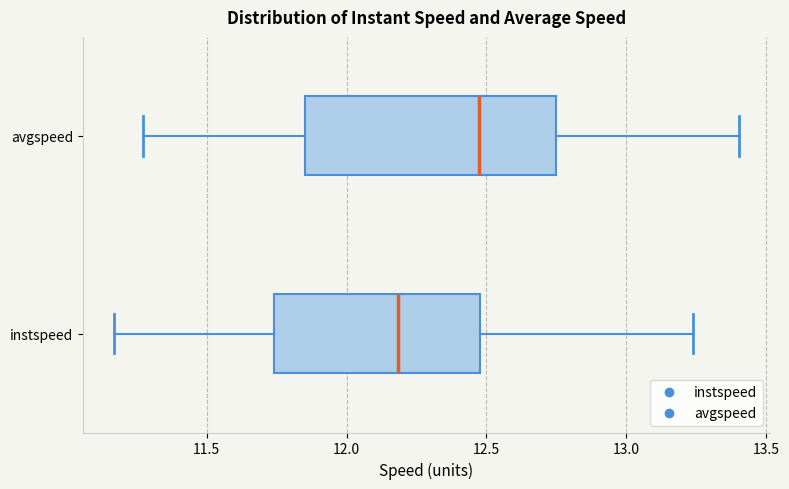

Reading bottom to top, read every box against the x-axis: the position of its median line, the range the box covers, and the ends of its whiskers. The values are not printed on the chart, so give them approximately, as read against the axis.

instspeed: median 12.20, box 11.75 to 12.50, whiskers 11.15 to 13.25
avgspeed: median 12.45, box 11.85 to 12.75, whiskers 11.25 to 13.40